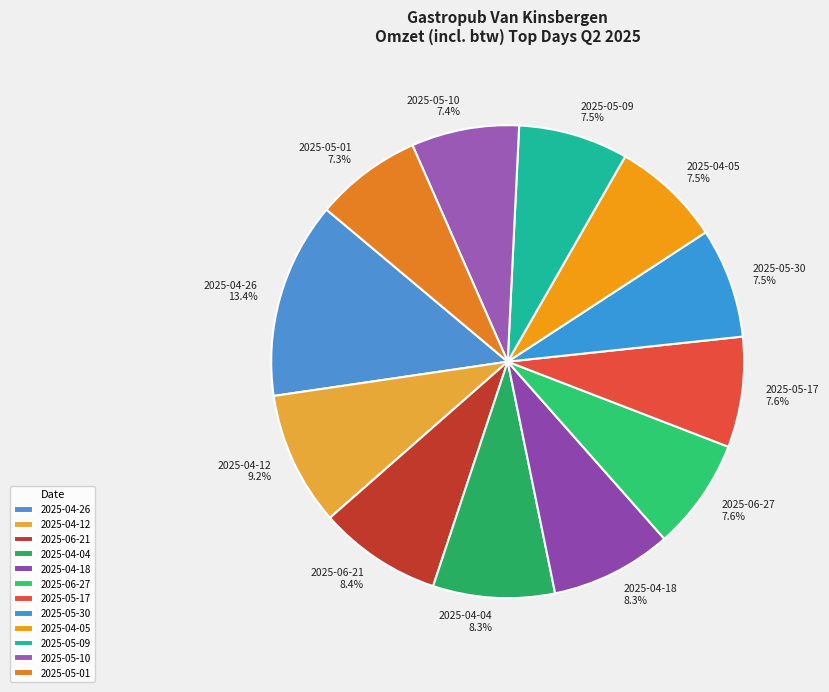

Does 2025-05-10 represent more than half of the total?

No